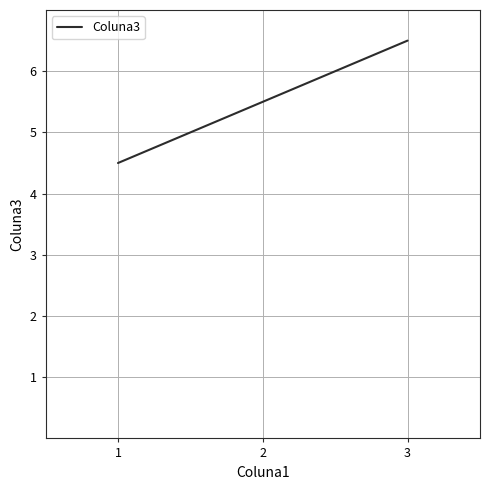

Read the value at 1.

4.5